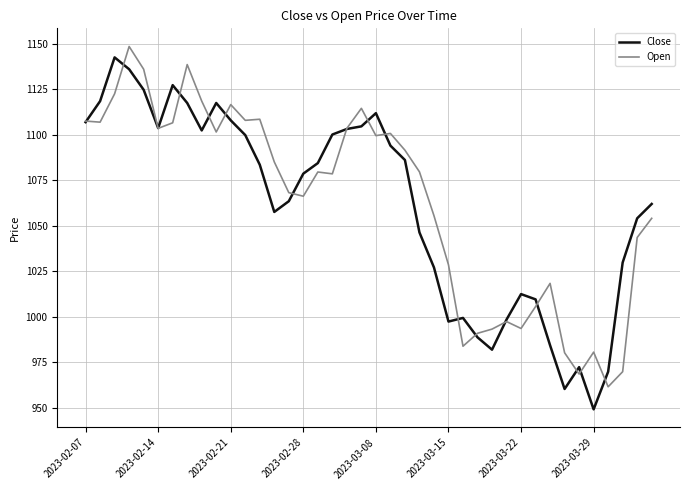

What is the lowest value of the Close series?

949.2